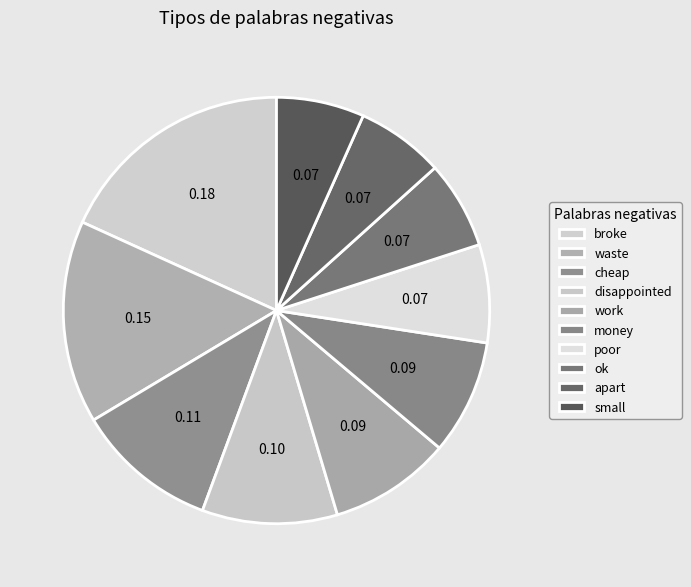

What is the total percentage of apart and broke?

24.9%